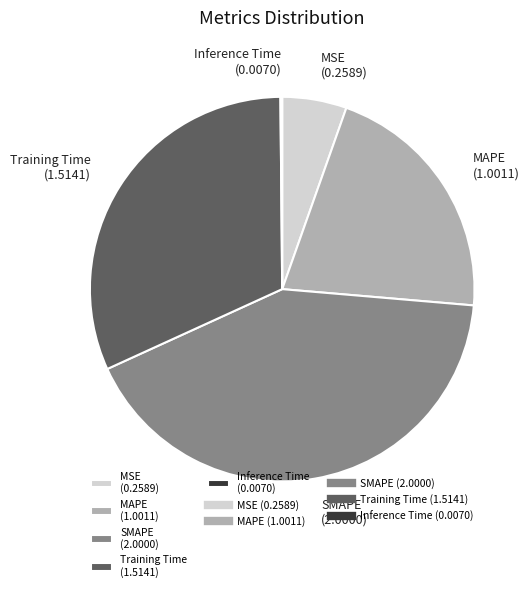

To the nearest percent, what is the combined percentage of Inference Time and SMAPE?

42%